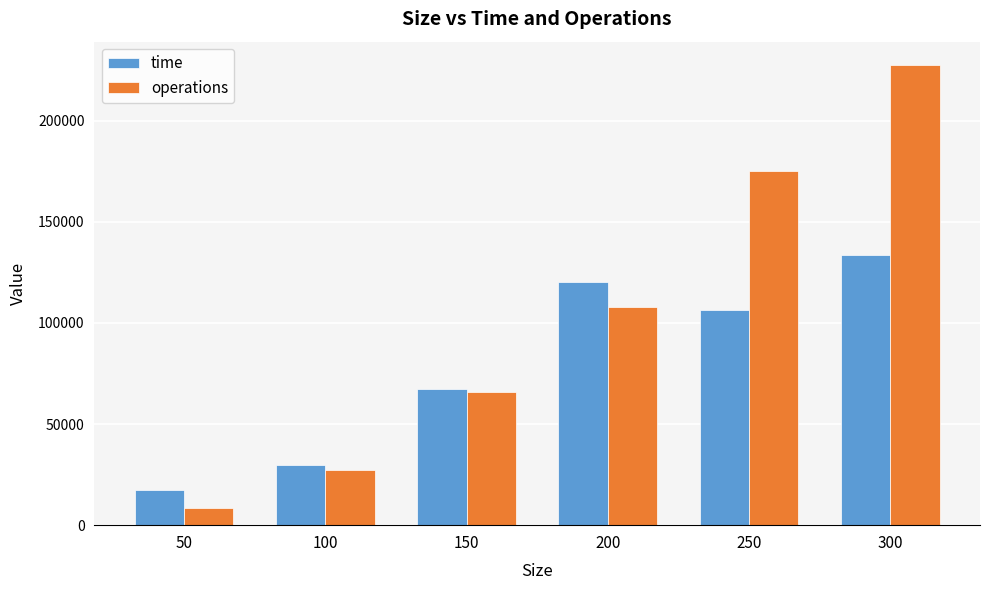

What is the difference between the highest and lowest values at 50?

8981